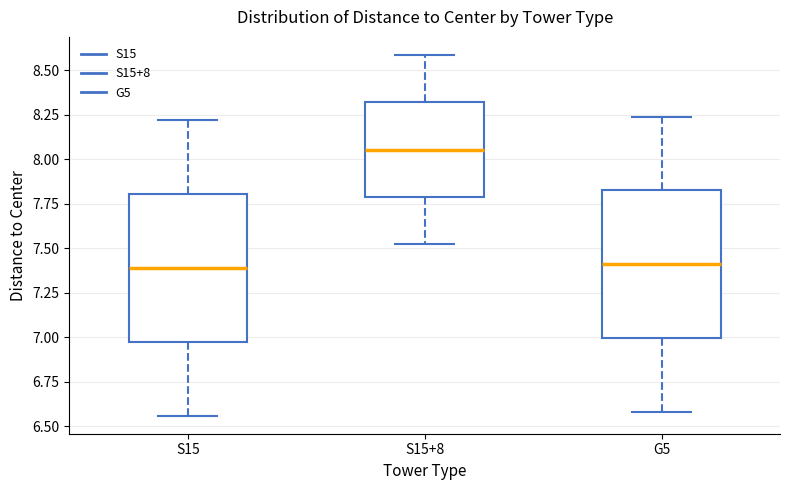

Reading left to right, read every box against the y-axis: the position of its median line, the range the box covers, and the ends of its whiskers. The values are not printed on the chart, so give them approximately, as read against the axis.

S15: median 7.40, box 6.95 to 7.80, whiskers 6.55 to 8.20
S15+8: median 8.05, box 7.80 to 8.30, whiskers 7.50 to 8.60
G5: median 7.40, box 7.00 to 7.85, whiskers 6.60 to 8.25